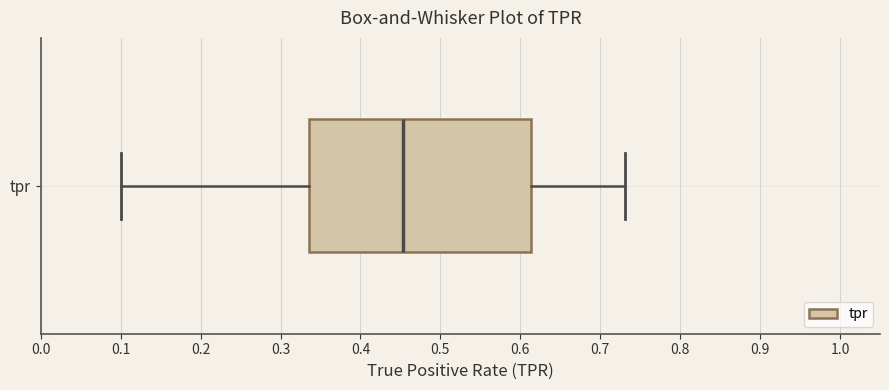

Where does the left whisker of the box for tpr end on the x-axis? The values are not printed on the chart, so give them approximately, as read against the axis.

0.10